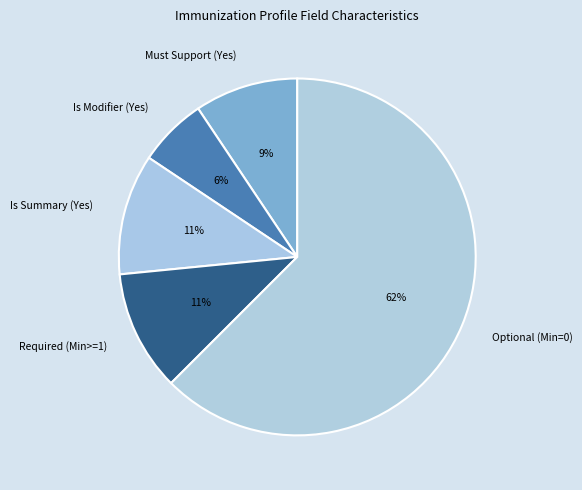

Combined, do Must Support (Yes) and Required (Min>=1) account for over 50%?

No